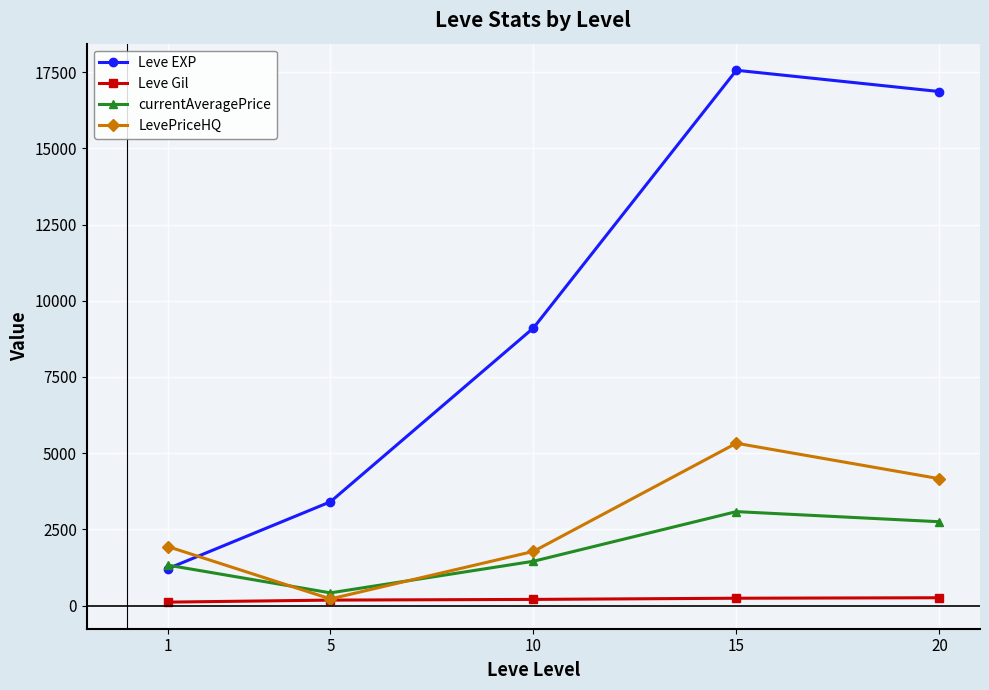

Is the value of currentAveragePrice at 5 greater than the value of Leve Gil at 20?

Yes